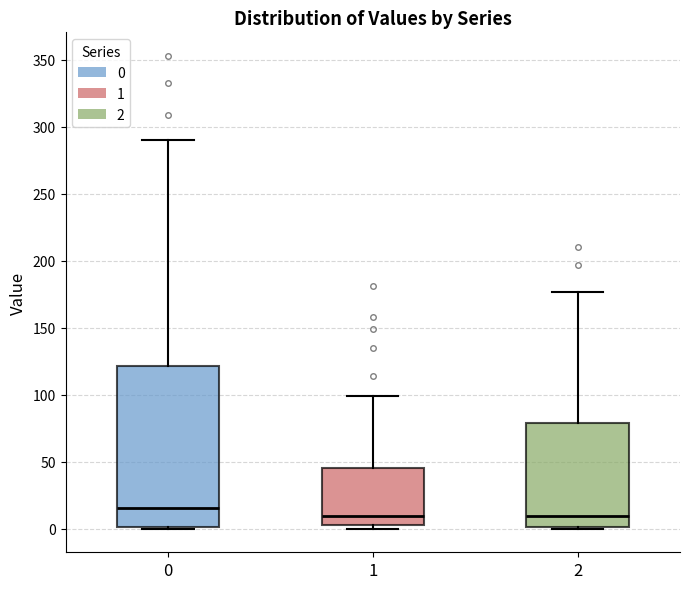

Reading left to right, read every box against the y-axis: the position of its median line, the range the box covers, and the ends of its whiskers. The values are not printed on the chart, so give them approximately, as read against the axis.

0: median 15, box 0 to 120, whiskers 0 to 290
1: median 10, box 5 to 45, whiskers 0 to 100
2: median 10, box 0 to 80, whiskers 0 to 175